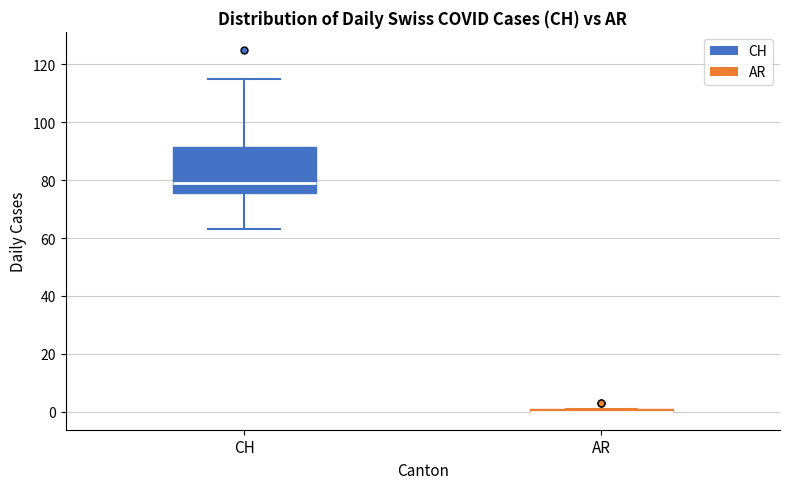

Where is the upper edge of the box for CH on the y-axis? The values are not printed on the chart, so give them approximately, as read against the axis.

92